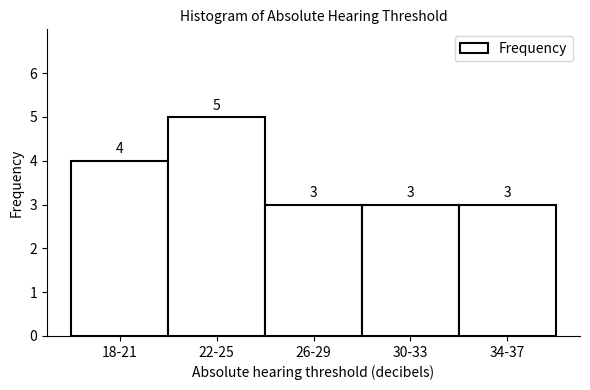

Reading right to left, list all the values displayed in this chart.

34-37=3	30-33=3	26-29=3	22-25=5	18-21=4